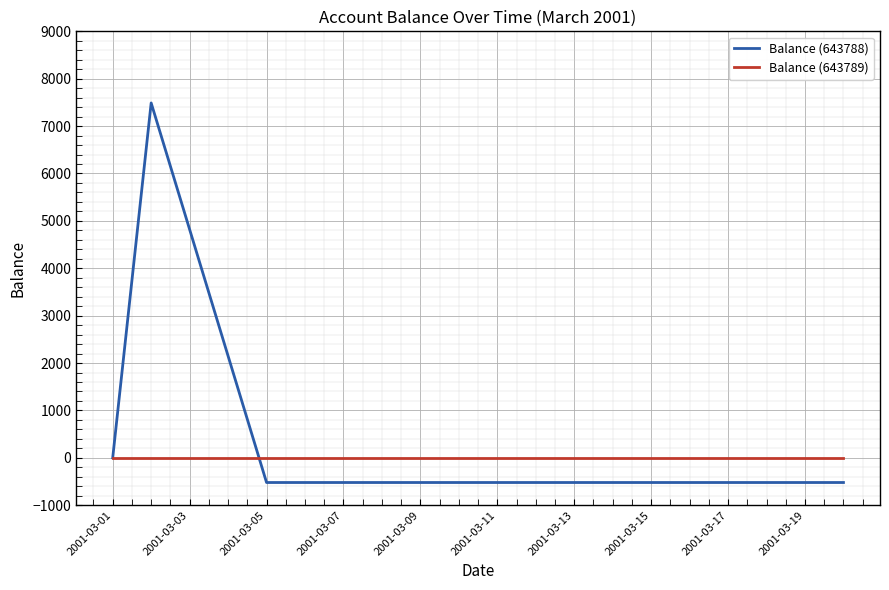

Reading right to left, list all the values displayed in this chart.

Balance (643788): -521	-521	-521	-521	-521	-521	-521	-521	-521	-521	-521	-521	-521	-521	-521	-521	2149	4819	7489	0
Balance (643789): 0	0	0	0	0	0	0	0	0	0	0	0	0	0	0	0	0	0	0	0